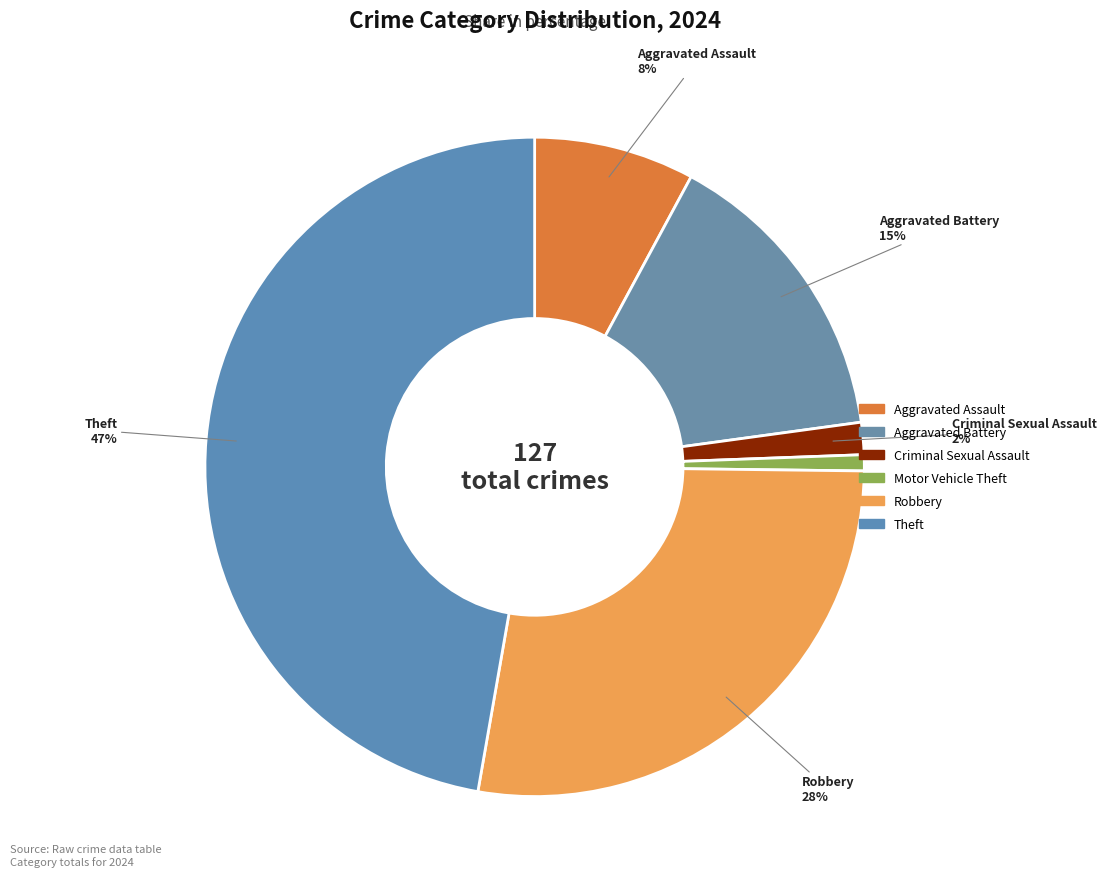

Count the number of slices in the pie.

6